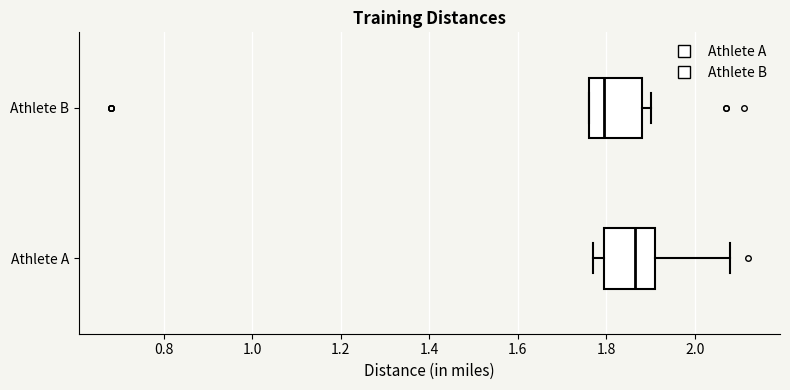

Reading bottom to top, transcribe this box plot: for each box, give where its median line is, the range the box spans, and where its two whiskers end, as read against the x-axis. The values are not printed on the chart, so give them approximately, as read against the axis.

Athlete A: median 1.86, box 1.80 to 1.92, whiskers 1.78 to 2.08
Athlete B: median 1.80, box 1.76 to 1.88, whiskers 1.76 to 1.90